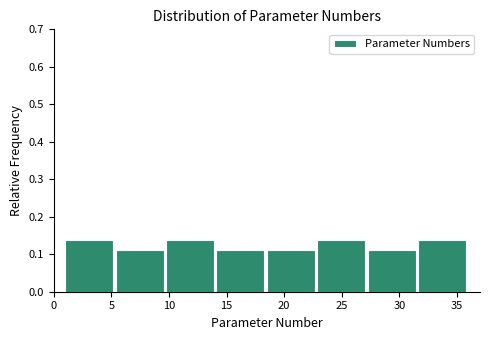

How tall is the bar that spans 31.5 to 36.0 on the x-axis? Neither the bar edges nor the heights are printed on the chart, so give them approximately, as read against the axes.

0.14